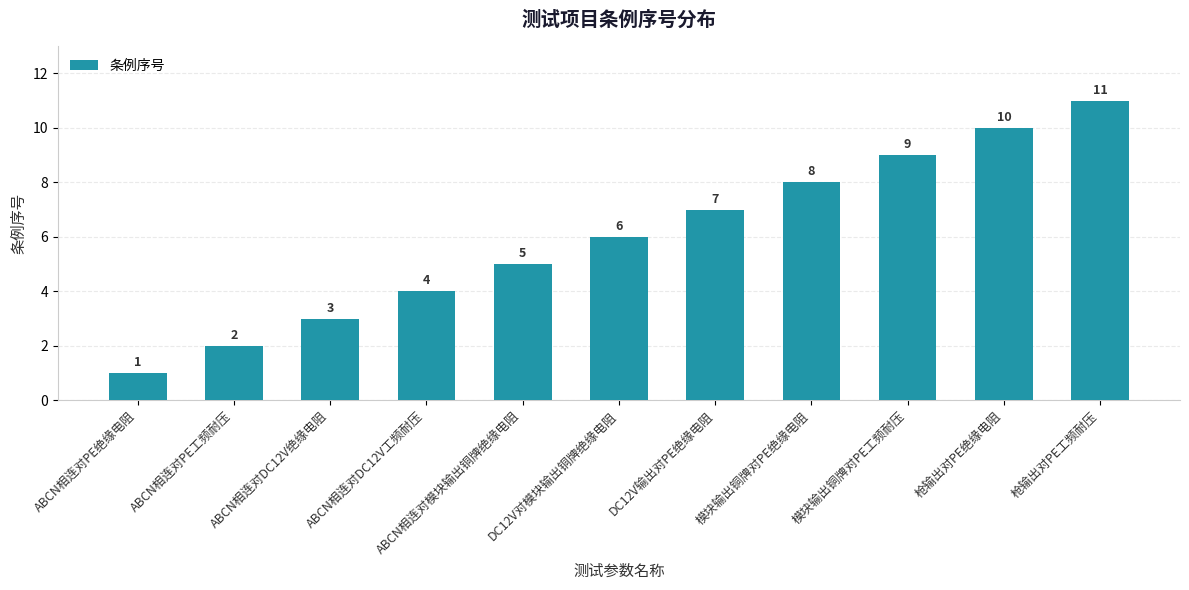

What is the value of the 11th bar from the left?

11